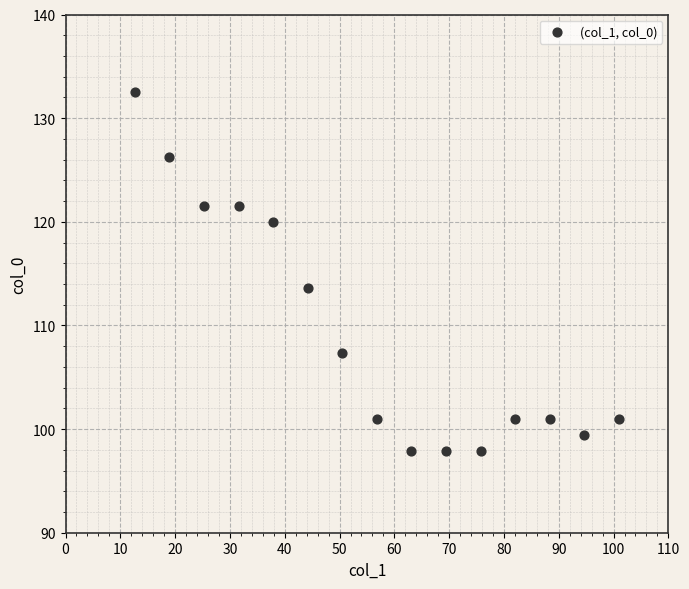

What Y value in the scatter plot is closest to 115?

113.6